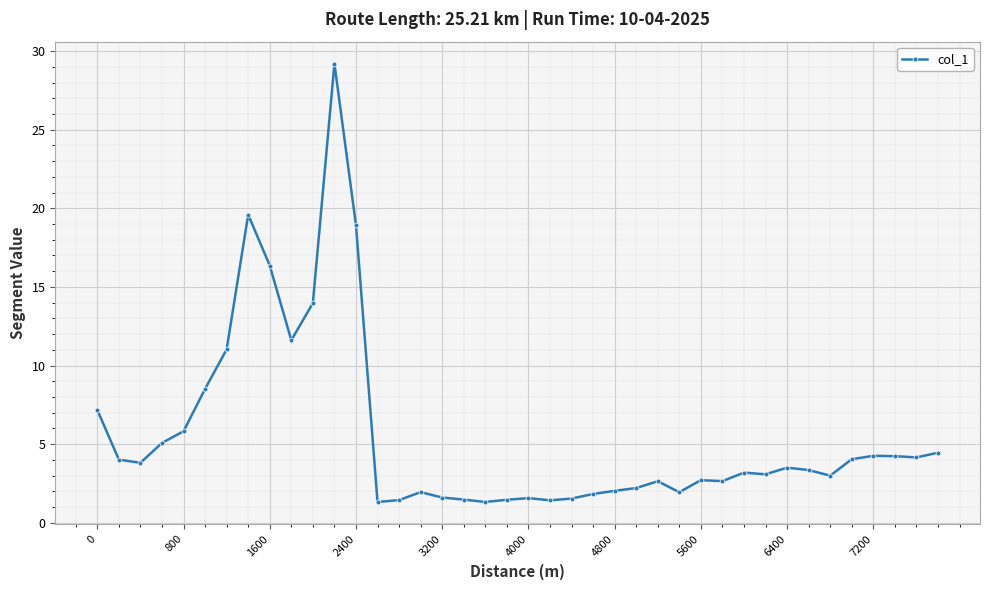

What is the difference between the second highest and minimum values?

18.3